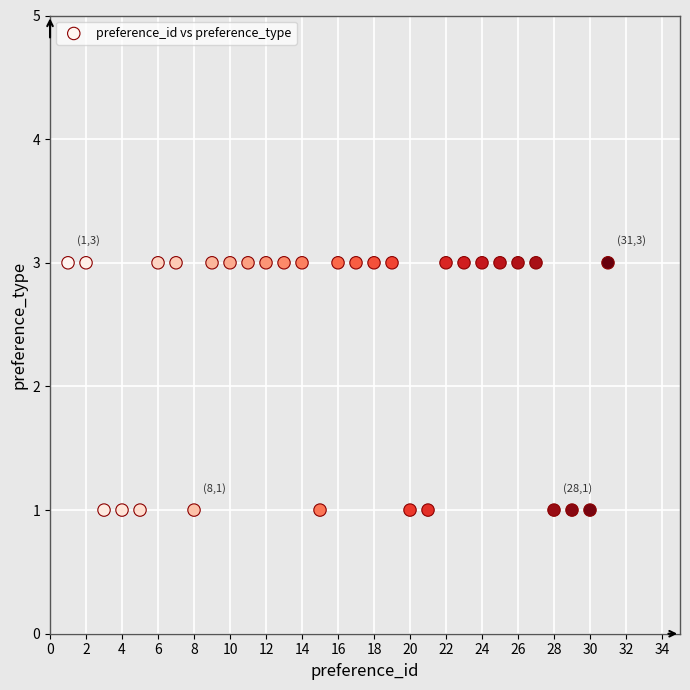

What is the range of X values (max minus min)?

30